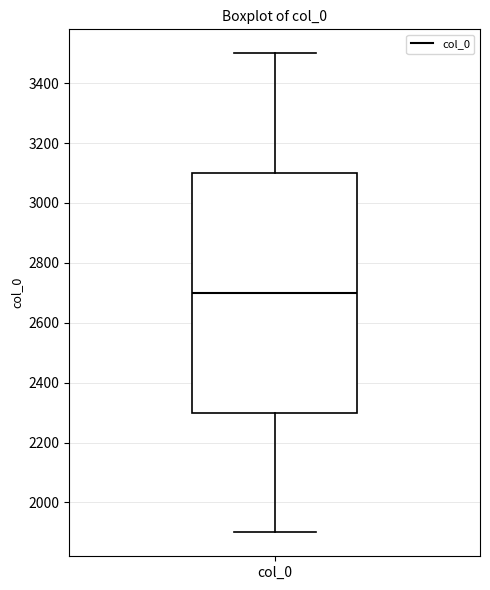

Transcribe this box plot: give where the median line is, the range the box spans, and where the two whiskers end, as read against the y-axis. The values are not printed on the chart, so give them approximately, as read against the axis.

median 2700, box 2300 to 3100, whiskers 1900 to 3500